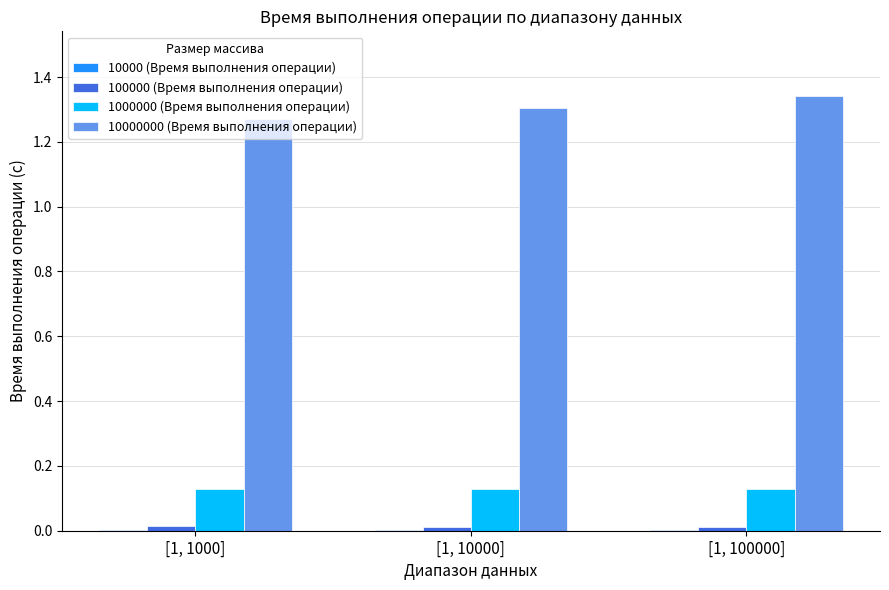

What is the sum of all 1000000 (Время выполнения операции) values?

0.4